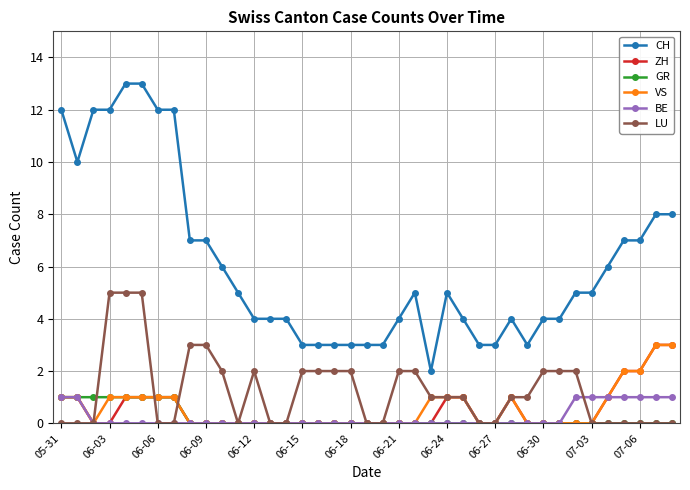

What is the value of the CH point at the 24th from the left?

2